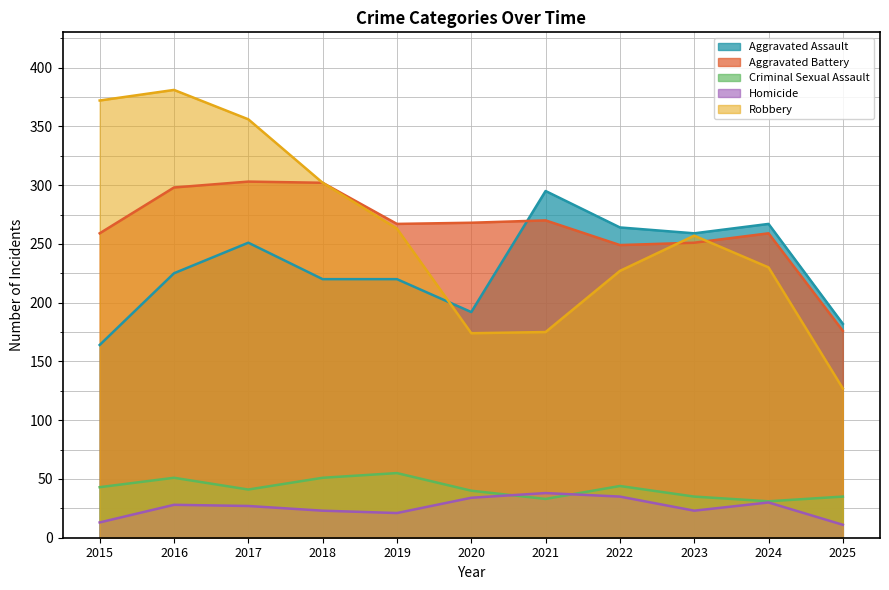

How many series are shown in this chart?

5